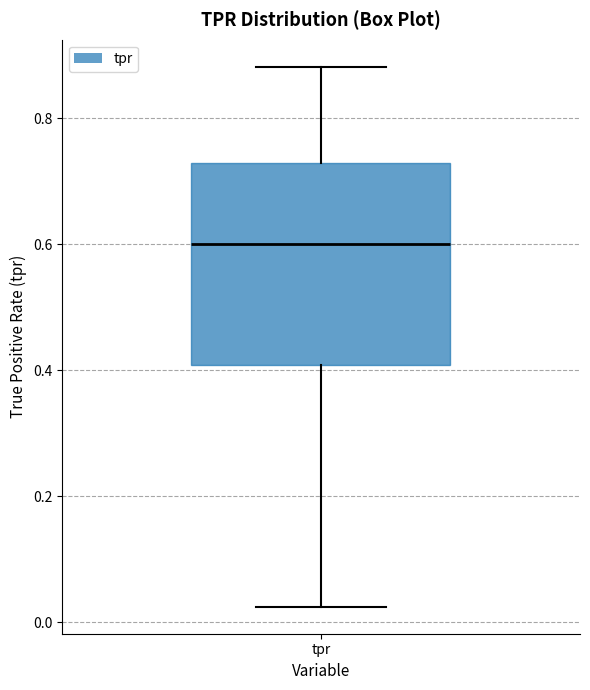

Where does the lower whisker of the box for tpr end on the y-axis? The values are not printed on the chart, so give them approximately, as read against the axis.

0.02